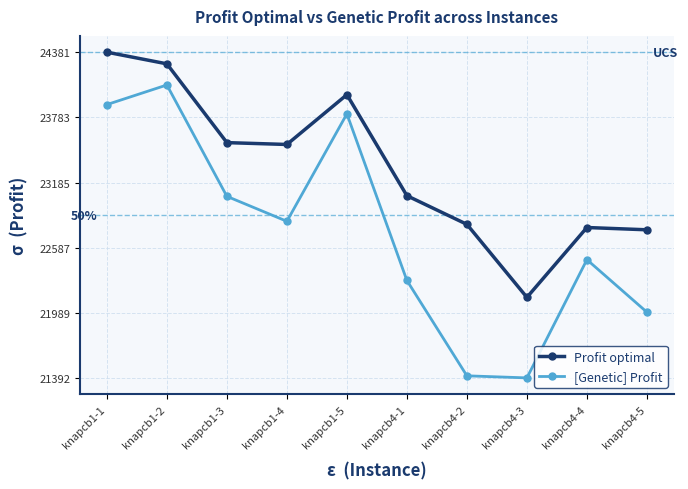

True or false: [Genetic] Profit and Profit optimal intersect in this chart.

False